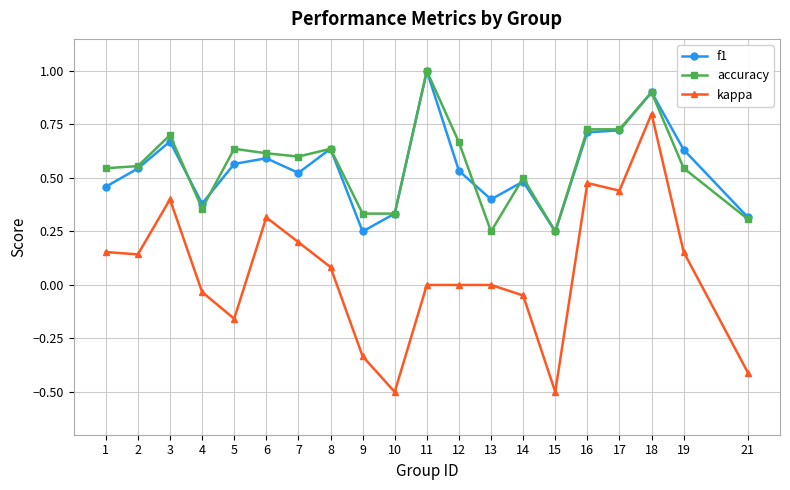

True or false: f1 has more than 2 points higher than both neighbors.

True